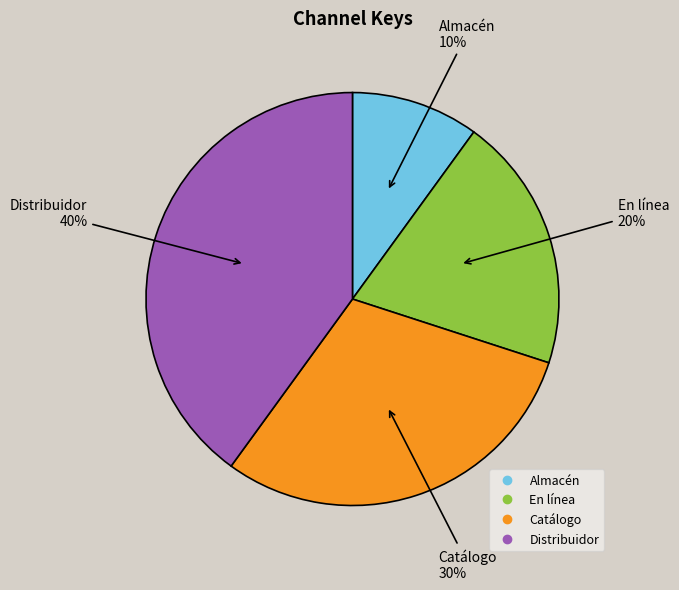

To the nearest percent, what is the difference between the En línea and Almacén slice percentages?

10%